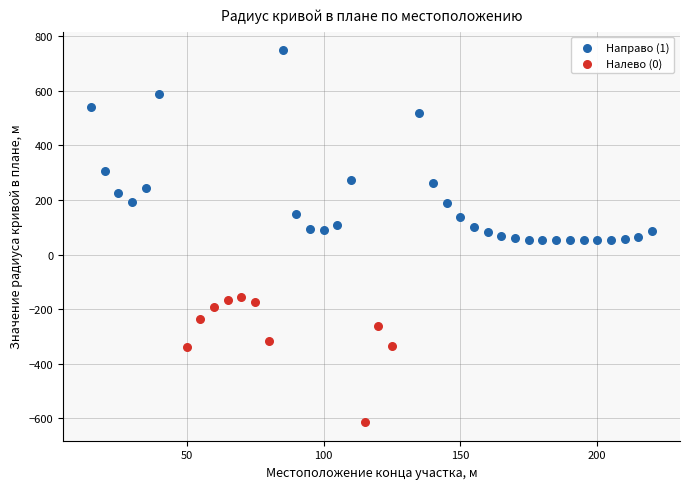

Which series has the largest Y range (max minus min)?

Направо (1)